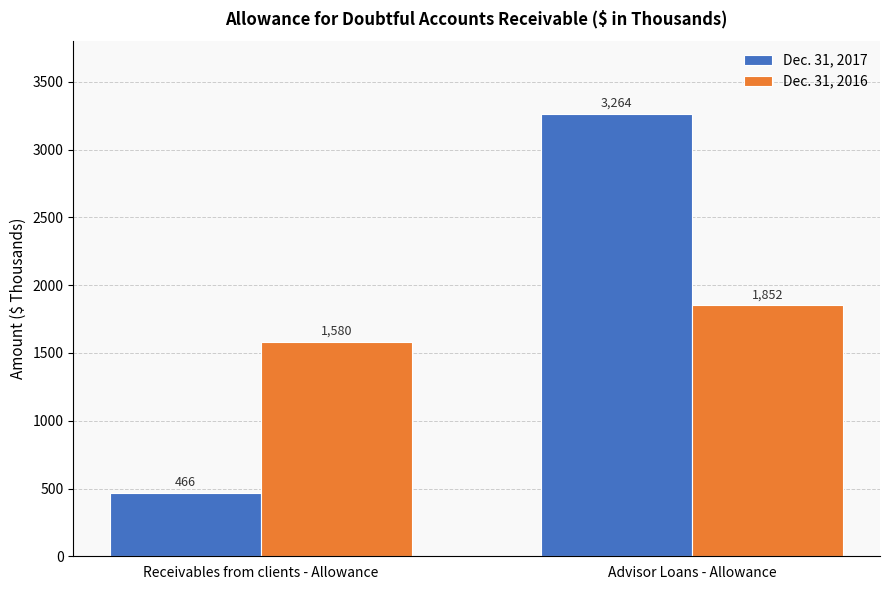

Are the bars horizontal?

No